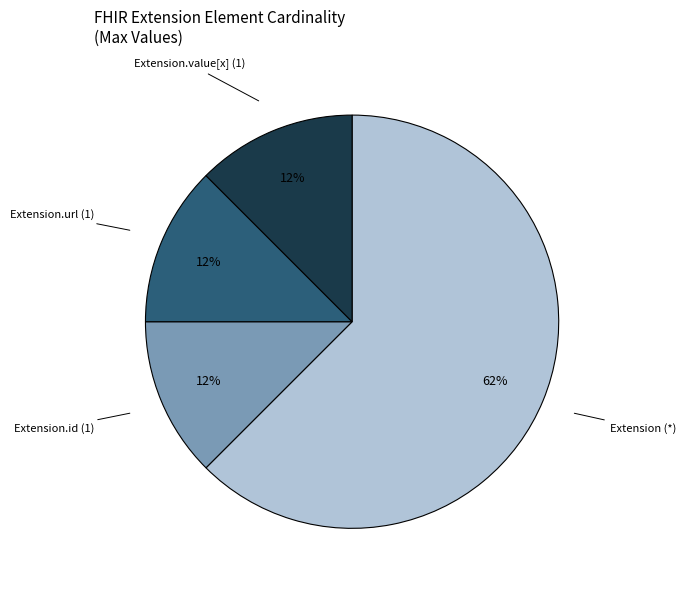

To the nearest percent, what is the average slice percentage?

25%